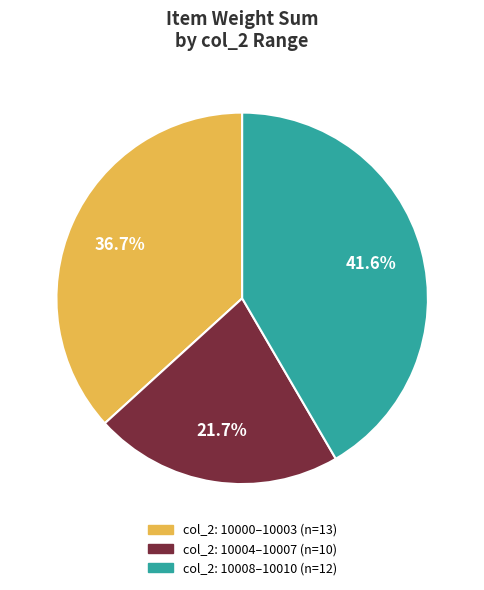

Does any single category account for the majority?

No